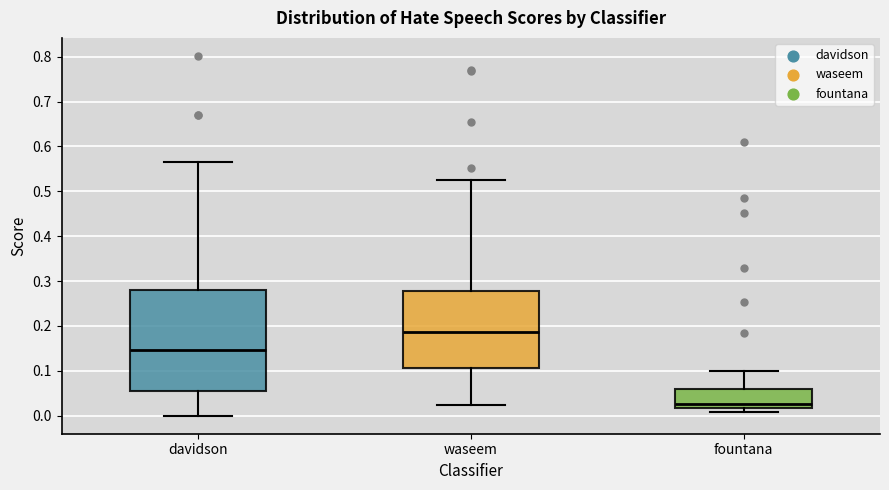

Where is the upper edge of the box for fountana on the y-axis? The values are not printed on the chart, so give them approximately, as read against the axis.

0.06